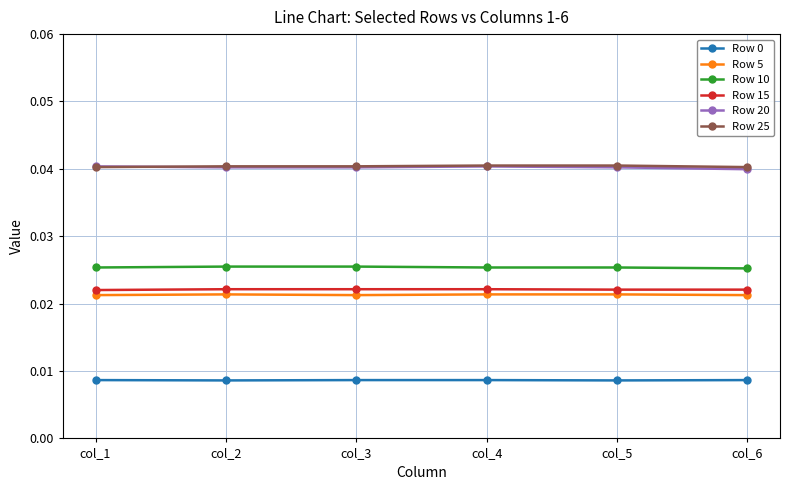

True or false: Row 20 and Row 15 cross at least once.

False